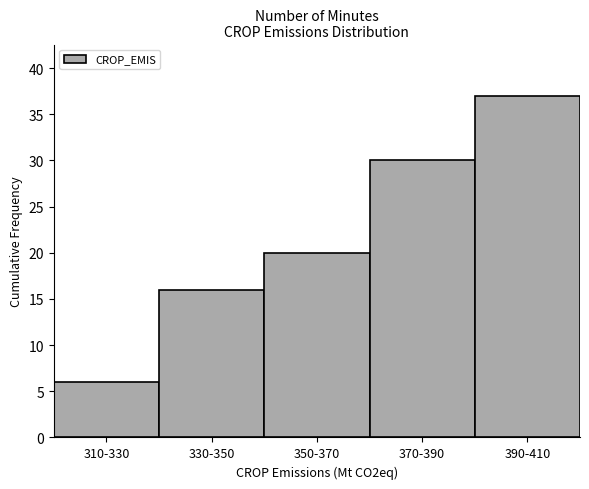

Reading left to right, transcribe all the data shown in this chart.

6	16	20	30	37